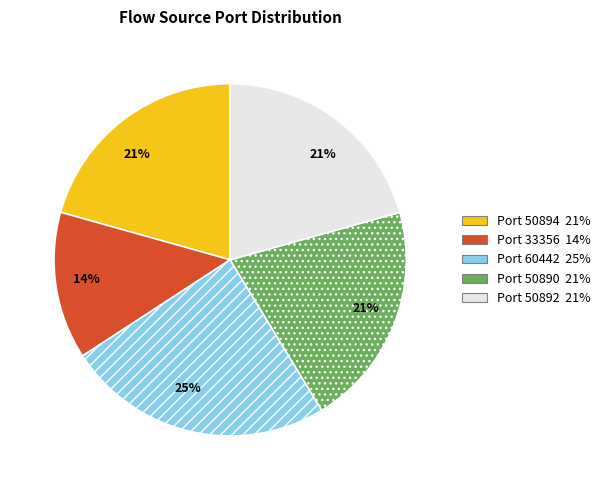

Is there a majority slice in this chart?

No